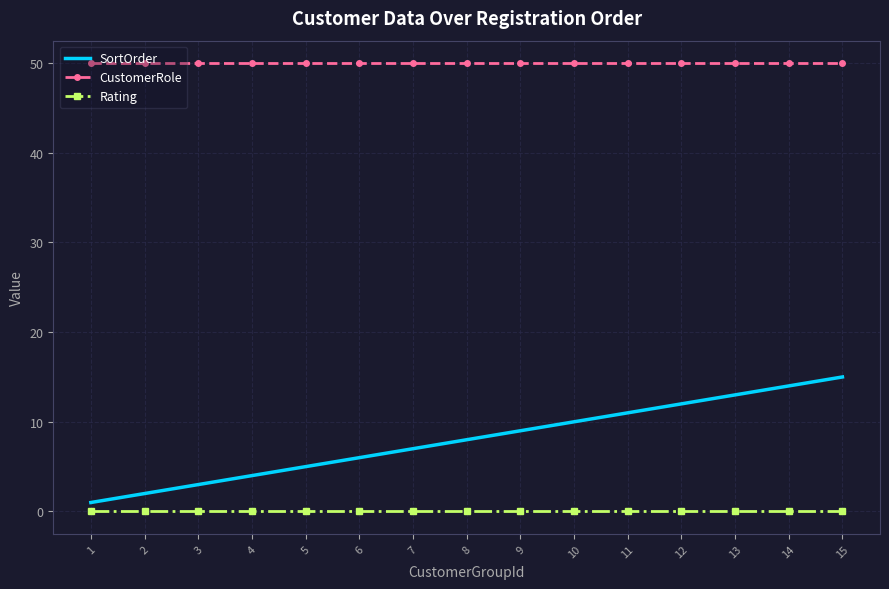

How many categories are shown in the chart?

15